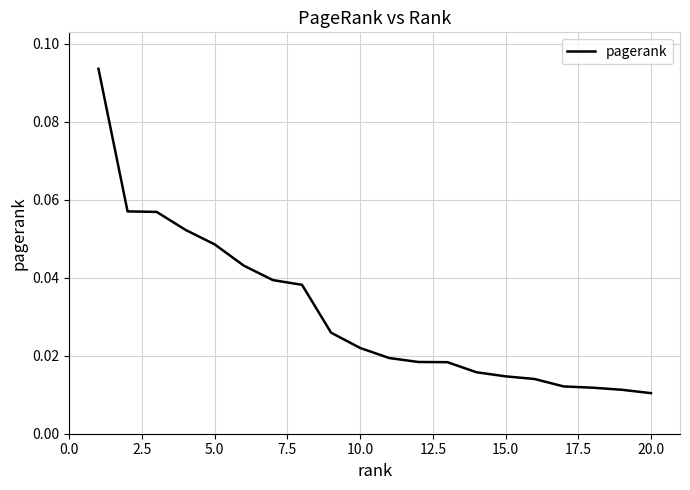

How many values are between 0 and 1?

20